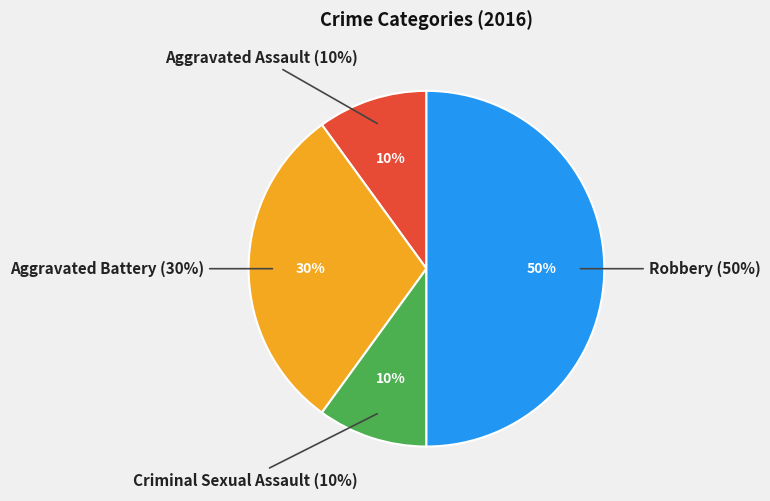

What percentage do Aggravated Battery and Aggravated Assault together represent?

40.0%